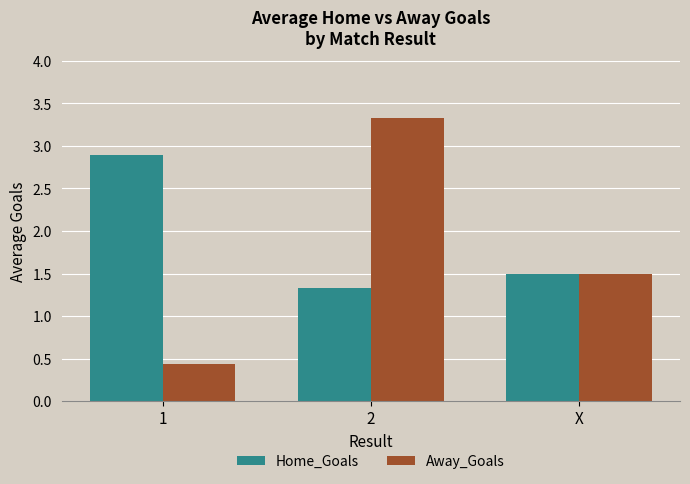

Reading left to right, transcribe all the data shown in this chart.

Home_Goals: 2.9	1.3	1.5
Away_Goals: 0.4	3.3	1.5